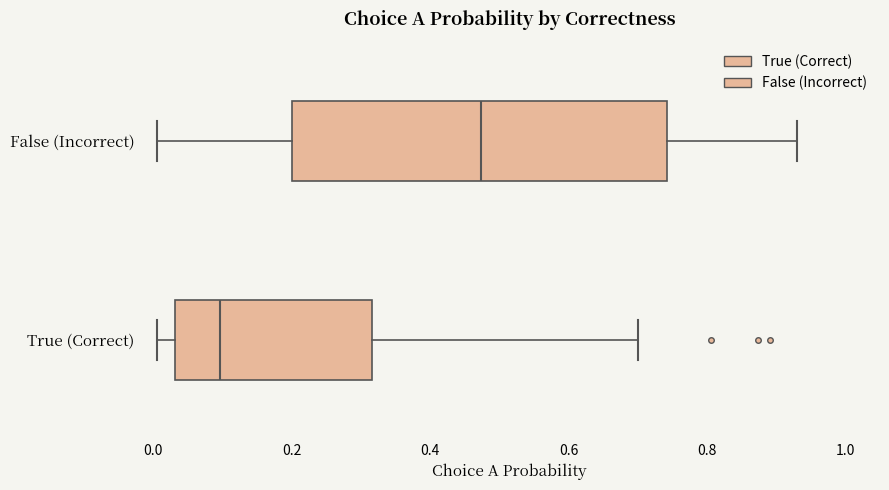

Reading bottom to top, read every box against the x-axis: the position of its median line, the range the box covers, and the ends of its whiskers. The values are not printed on the chart, so give them approximately, as read against the axis.

True (Correct): median 0.10, box 0.04 to 0.32, whiskers 0.00 to 0.70
False (Incorrect): median 0.48, box 0.20 to 0.74, whiskers 0.00 to 0.94